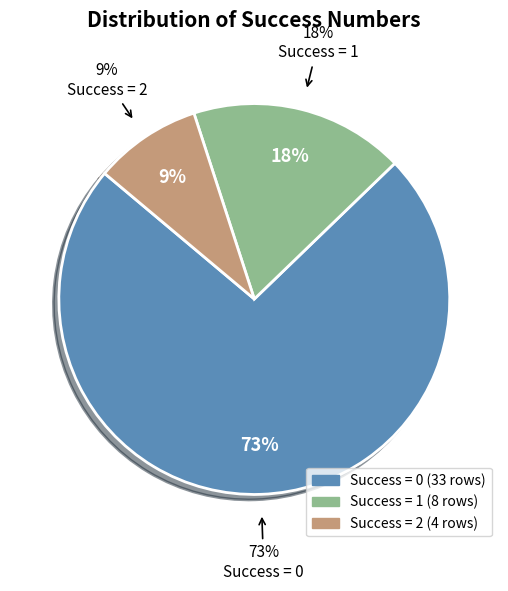

Is it true that 0 is 11% of the pie?

False